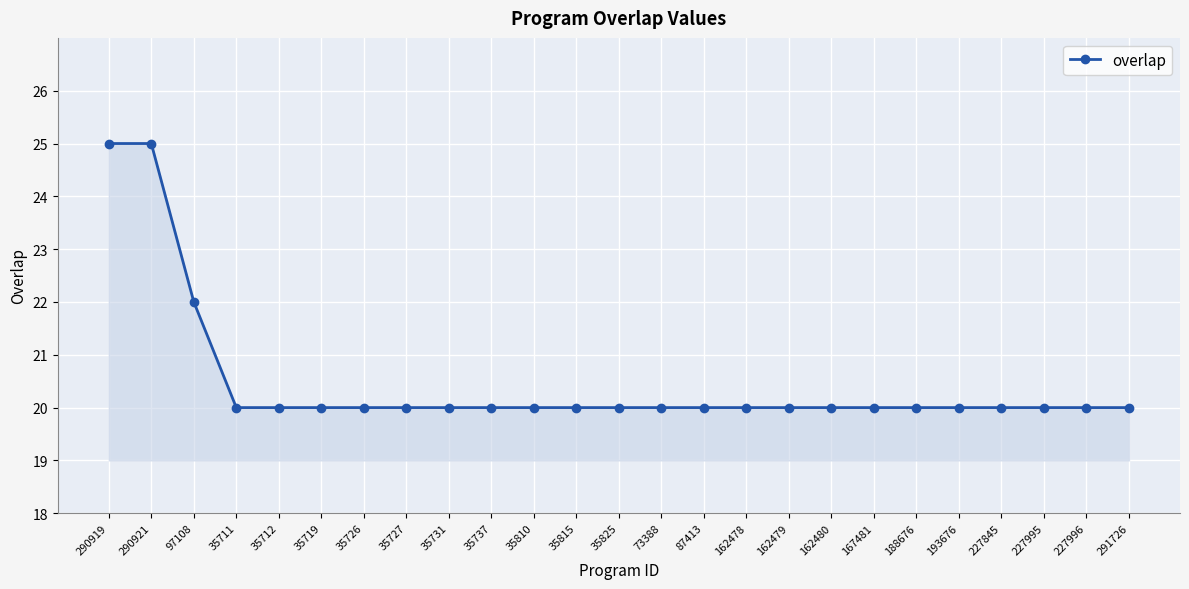

What is the ratio of the value at 97108 to the value at 35719?

1.1